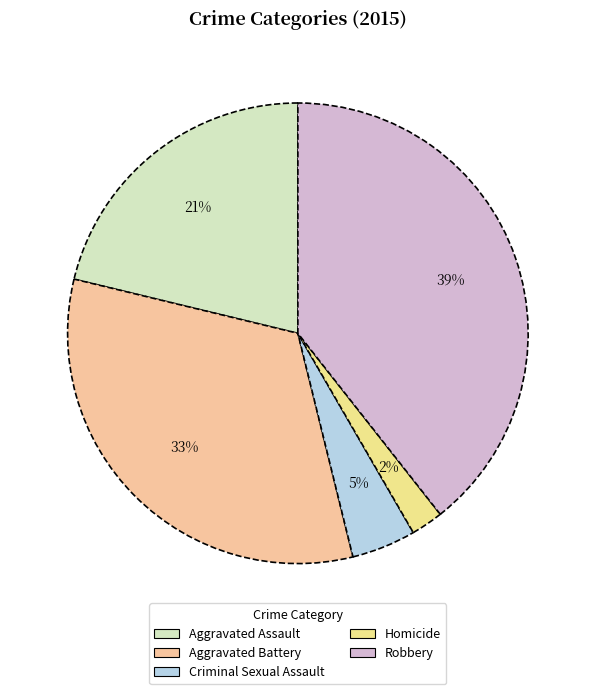

To the nearest percent, what percentage of the pie is Robbery?

39%